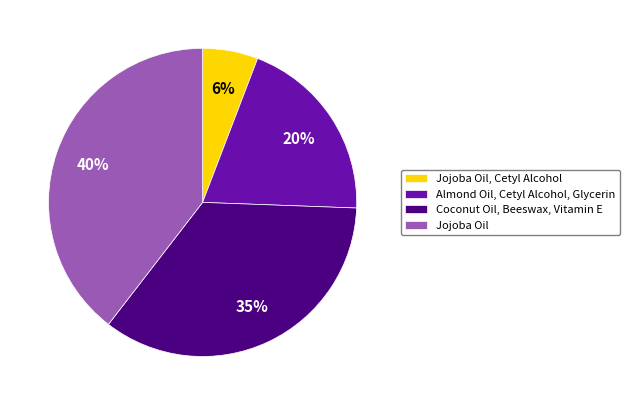

Is it true that Almond Oil, Cetyl Alcohol, Glycerin is 6% of the pie?

False